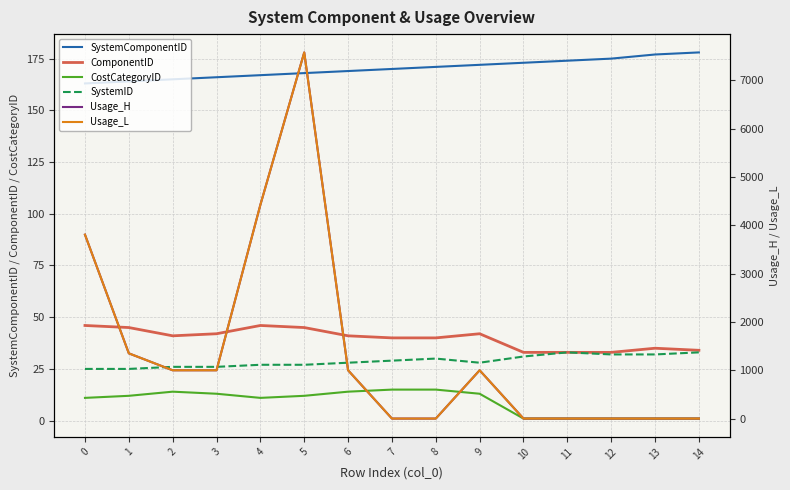

True or false: Usage_H and SystemID cross at least once.

True